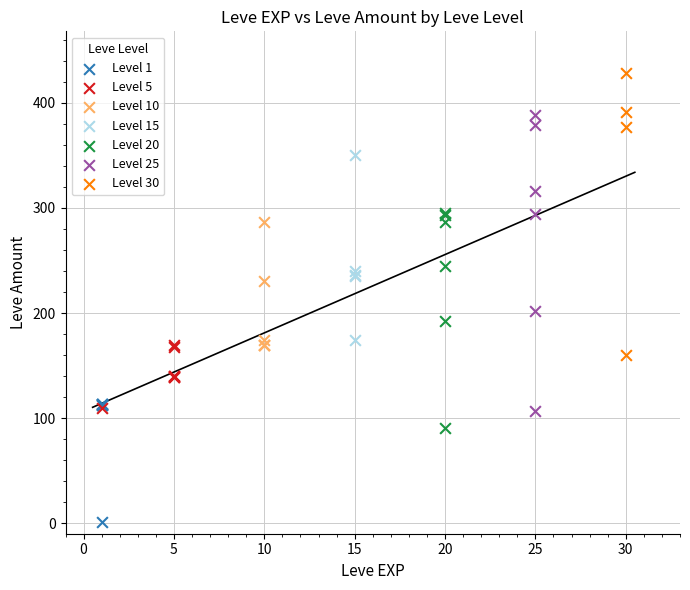

Which series reaches the minimum Y coordinate?

Level 1